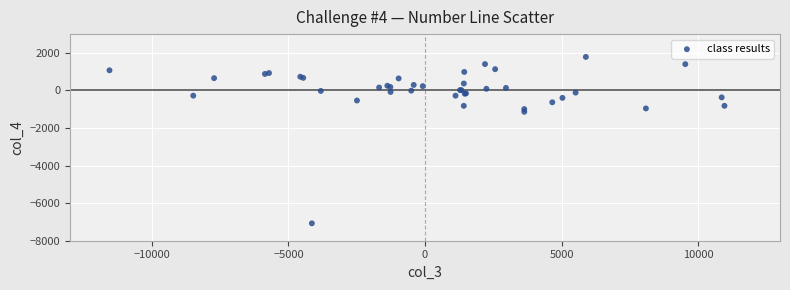

What Y value in the scatter plot is closest to -2644?

-1136